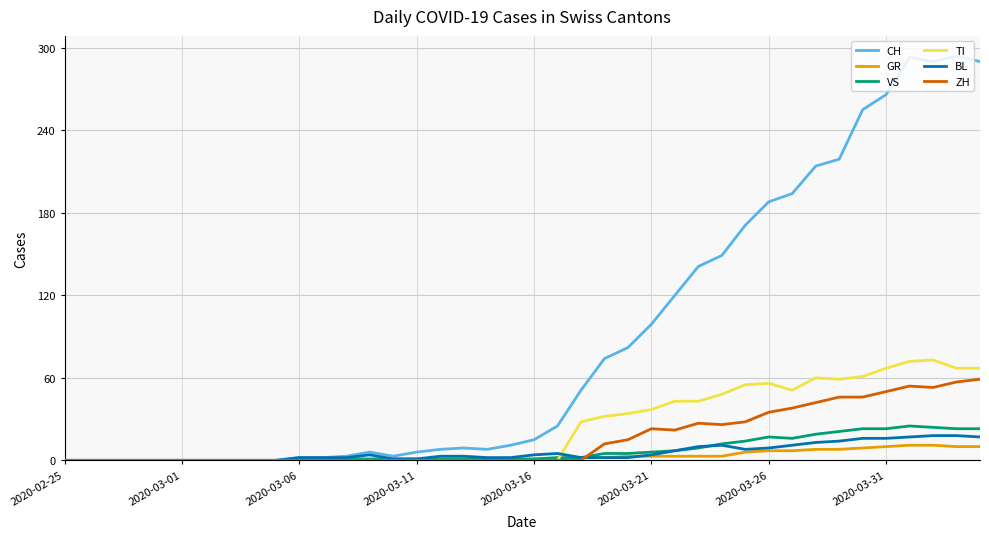

What is the sum of all ZH values?

633